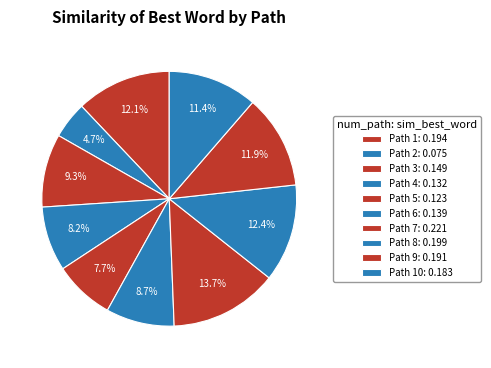

How many slices are in this pie chart?

10